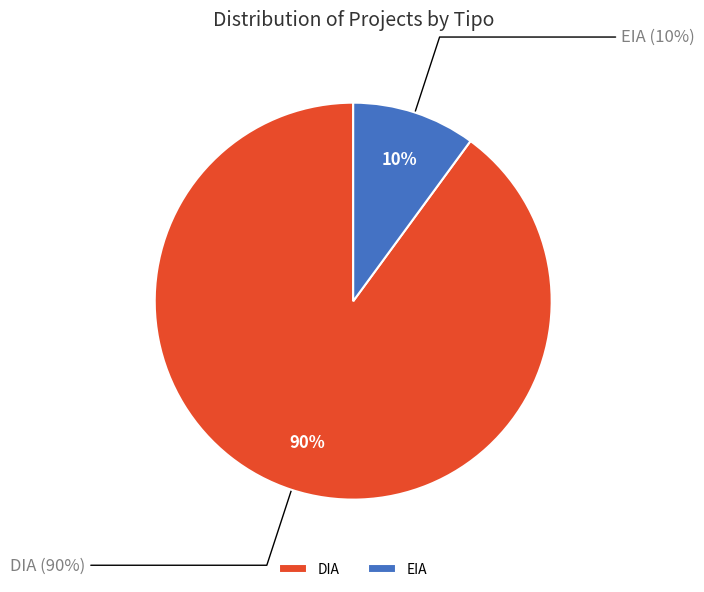

To the nearest percent, what is the difference between the largest and smallest slice percentages?

80%